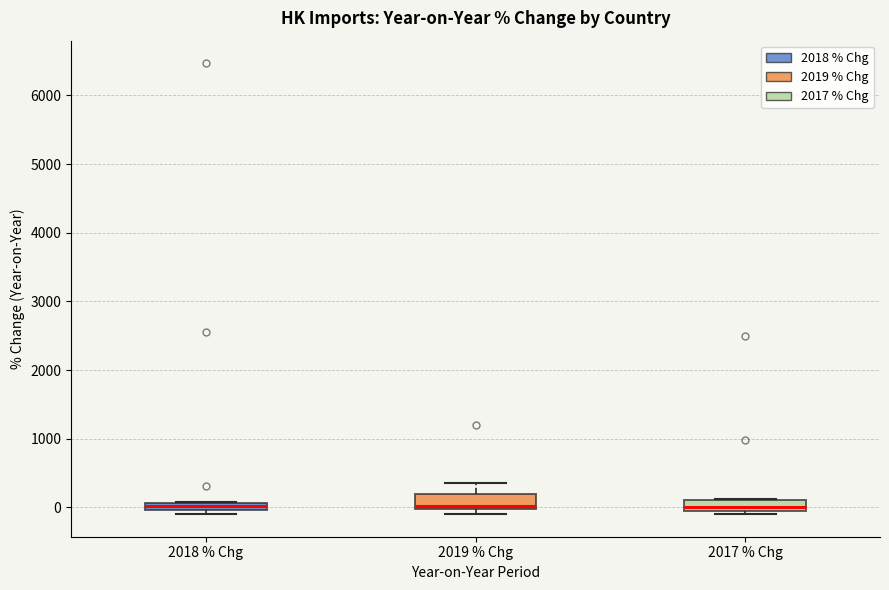

Where is the lower edge of the box for 2018 % Chg on the y-axis? The values are not printed on the chart, so give them approximately, as read against the axis.

0